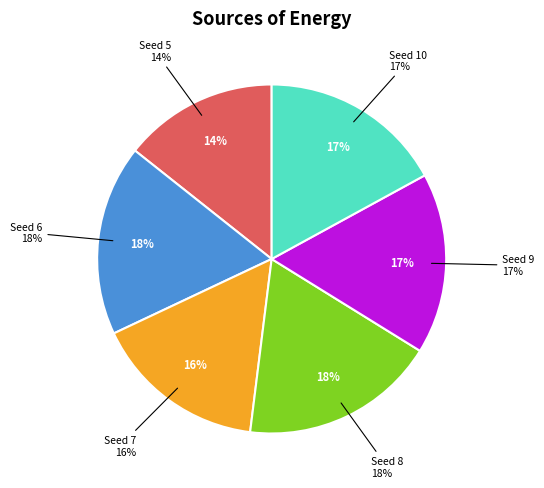

To the nearest percent, what is the difference between the 10 and 5 slice percentages?

3%